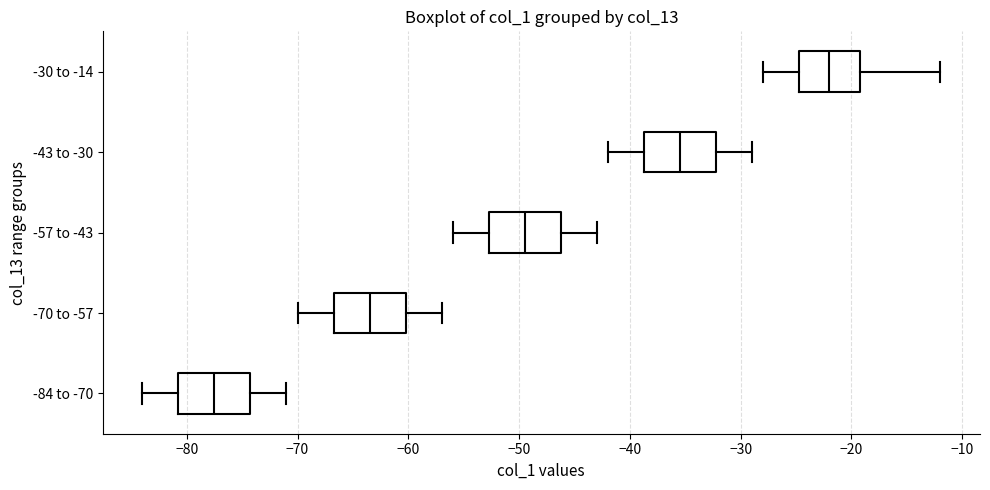

Which box's median line is the furthest to the left?

-84 to -70